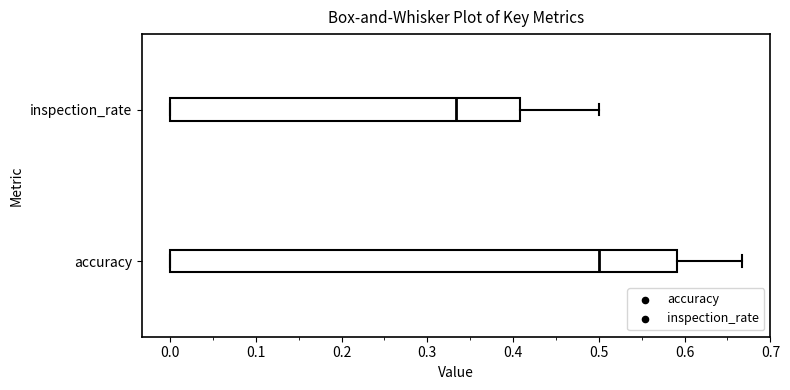

Which box has the furthest to the right median line?

accuracy